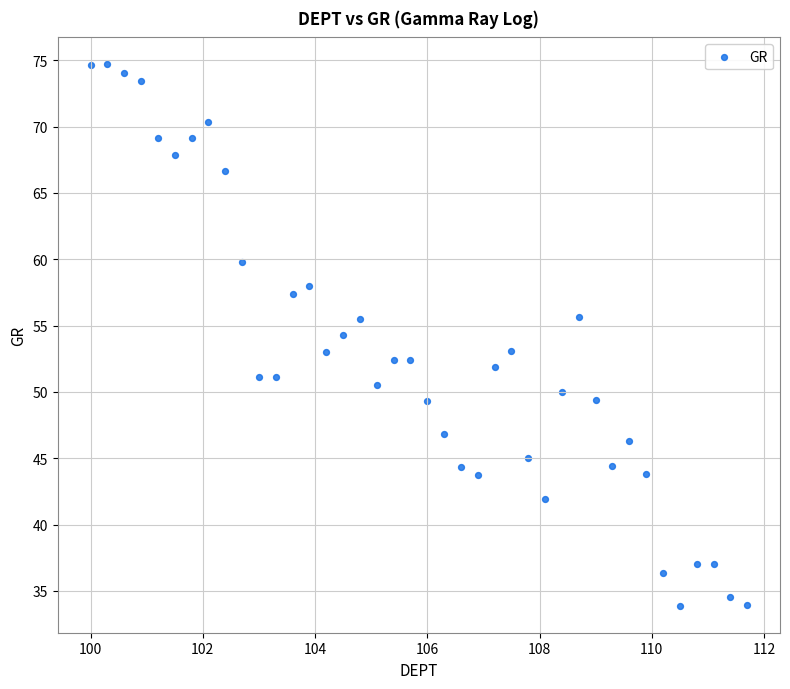

What is the range of Y values (max minus min)?

40.8